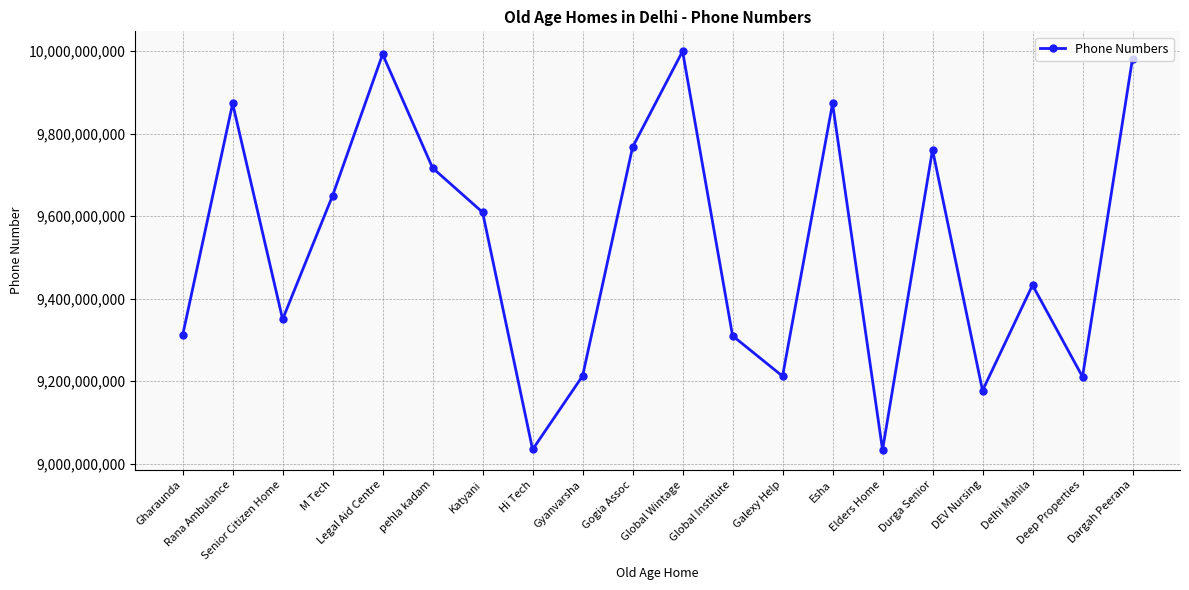

What is the label of the 5th point from the left?

Legal Aid Centre